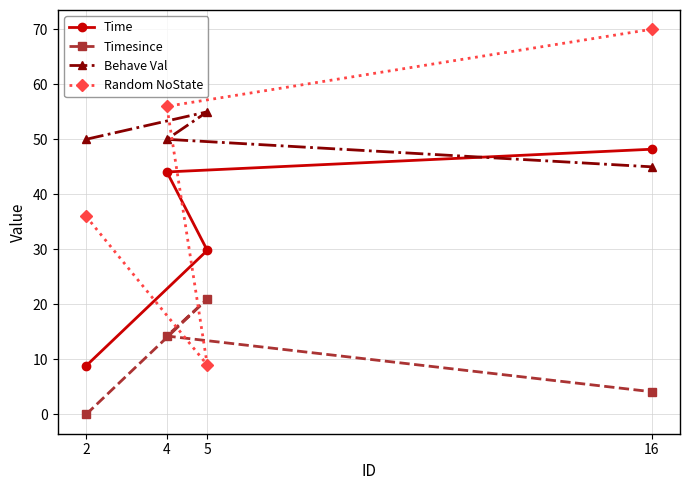

Which series changed the most between 2 and 4?

Time